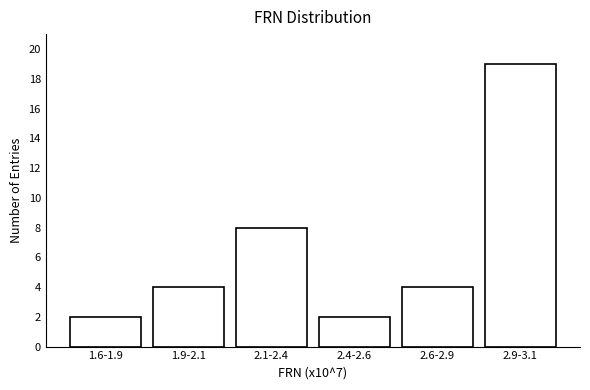

Reading left to right, transcribe all the data shown in this chart.

2	4	8	2	4	19